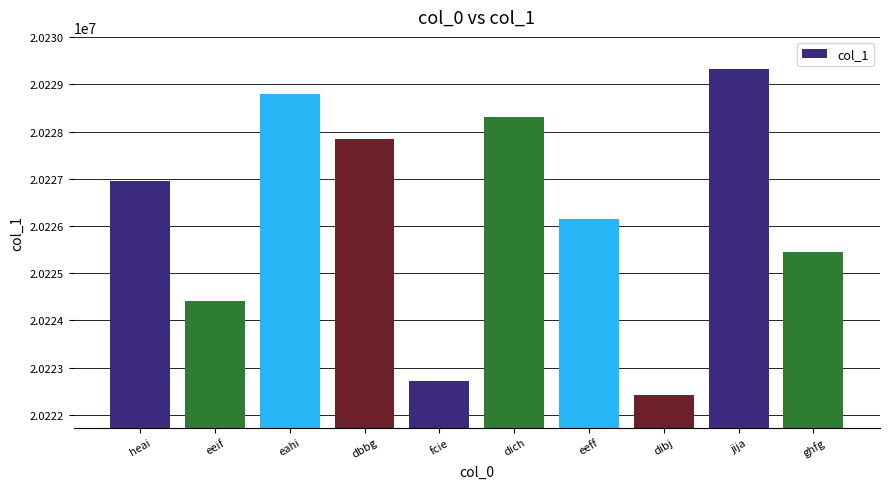

List the labels in order of value, largest first.

jija, eahi, dich, dbbg, heai, eeff, ghfg, eeif, fcie, dibj